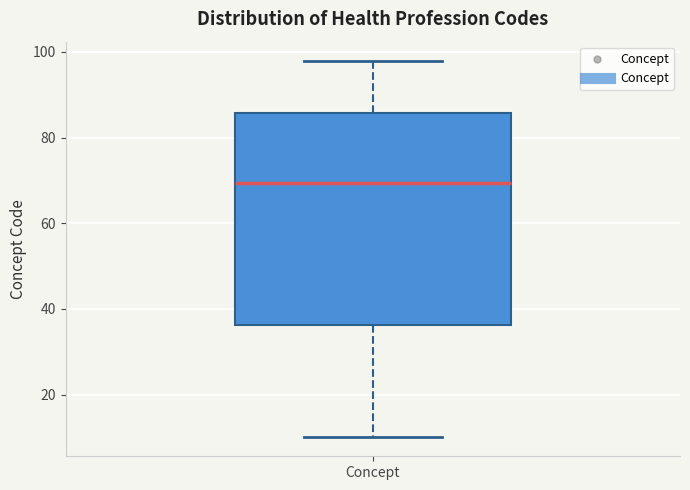

Transcribe this box plot: give where the median line is, the range the box spans, and where the two whiskers end, as read against the y-axis. The values are not printed on the chart, so give them approximately, as read against the axis.

median 70, box 36 to 86, whiskers 10 to 98